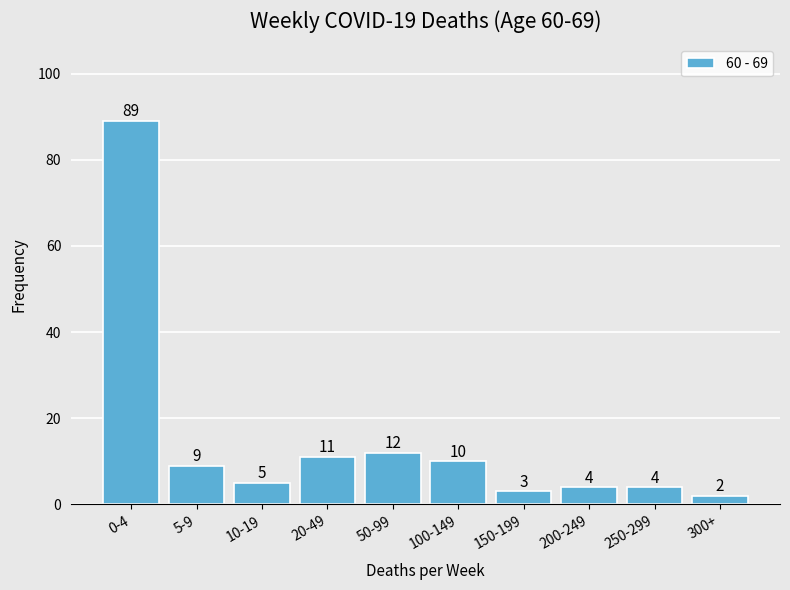

Reading left to right, list all the values displayed in this chart.

0-4=89	5-9=9	10-19=5	20-49=11	50-99=12	100-149=10	150-199=3	200-249=4	250-299=4	300+=2